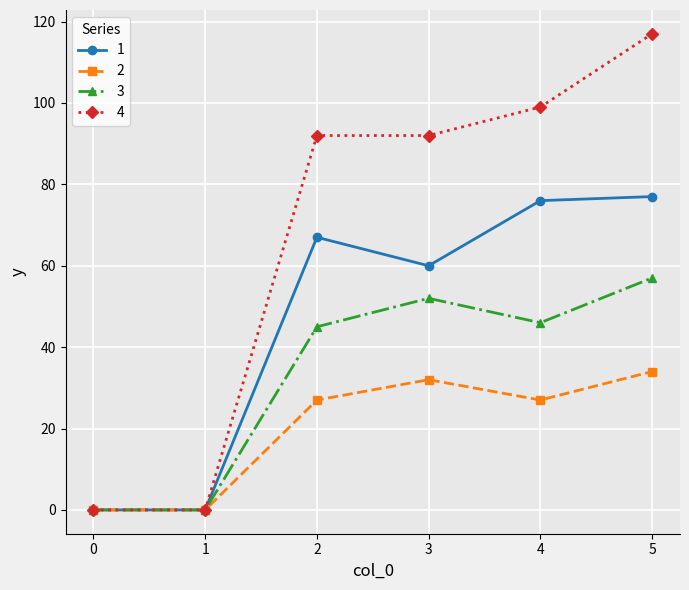

Which series has the largest total across all categories?

4